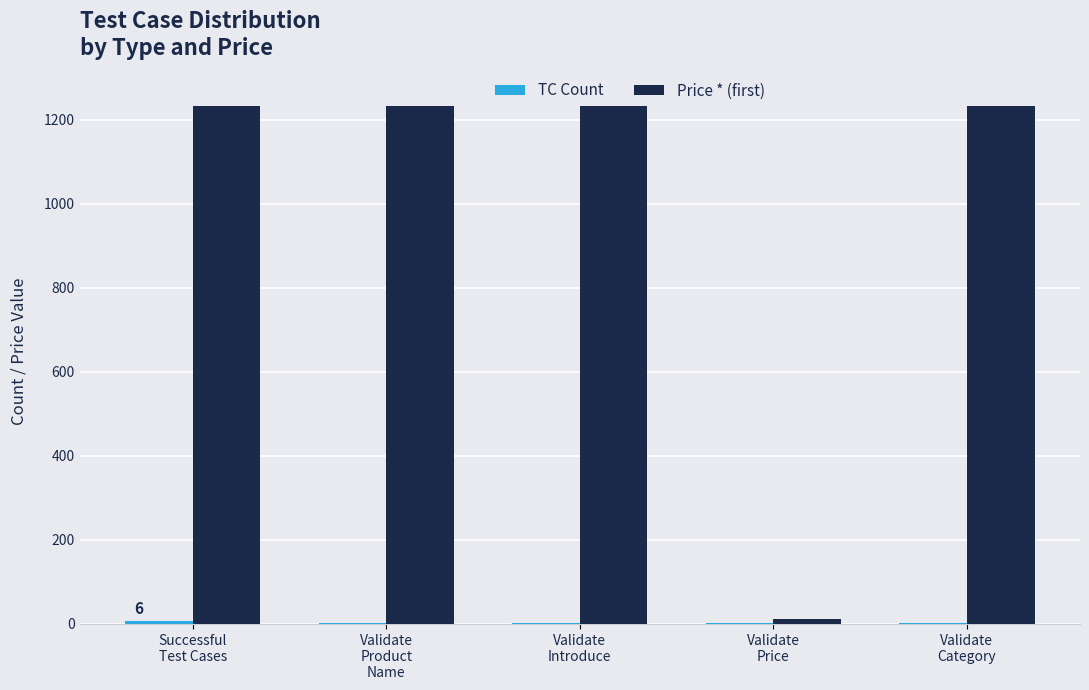

What is the maximum value for Price * (first)?

1234